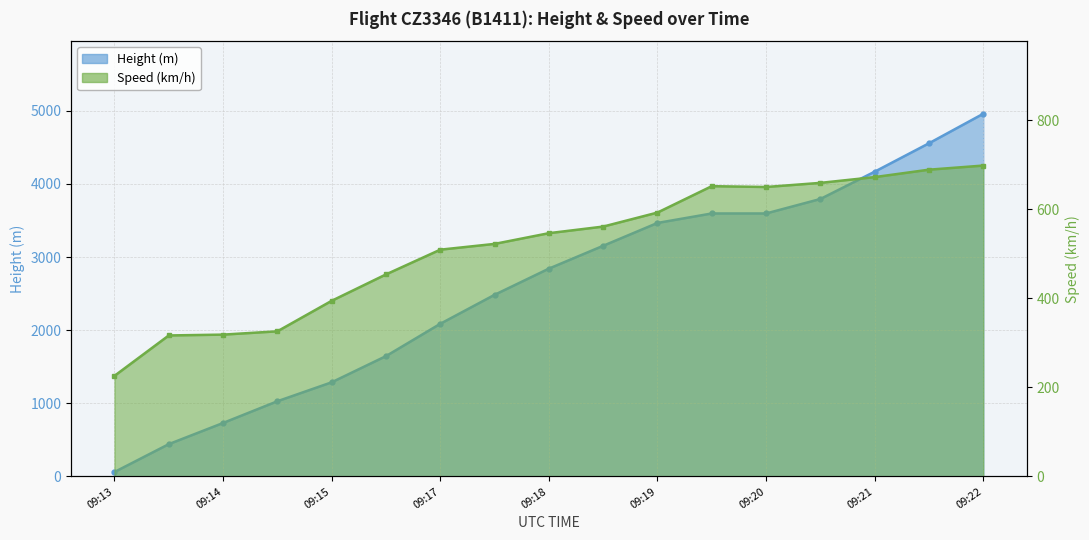

Reading left to right, what are all the values shown in this chart?

Height: 61.0	442.0	731.5	1028.7	1287.8	1645.9	2087.9	2484.1	2842.3	3154.7	3467.1	3596.6	3596.6	3794.8	4168.1	4556.8	4960.6
Speed: 225.9	316.7	318.5	326.0	394.5	453.7	509.3	522.3	546.3	561.2	592.6	651.9	650.1	659.3	672.3	688.9	698.2